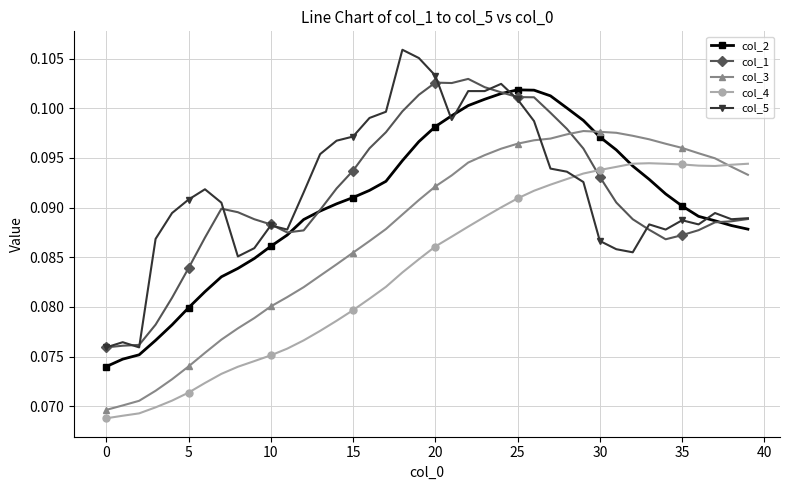

How many series are shown in this chart?

5